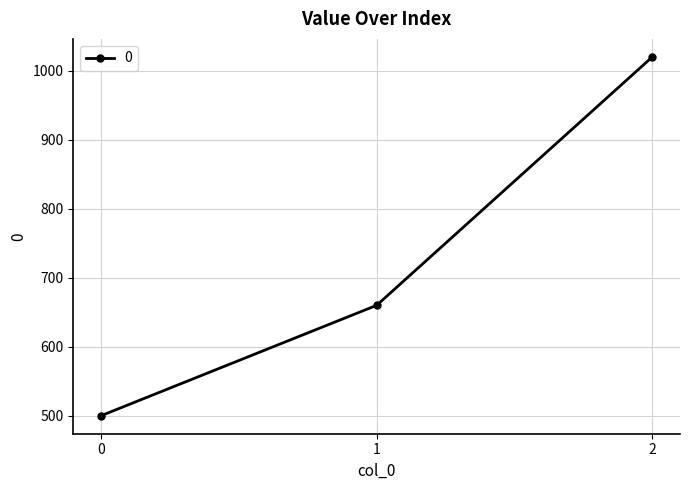

Does the chart have visible grid lines?

Yes